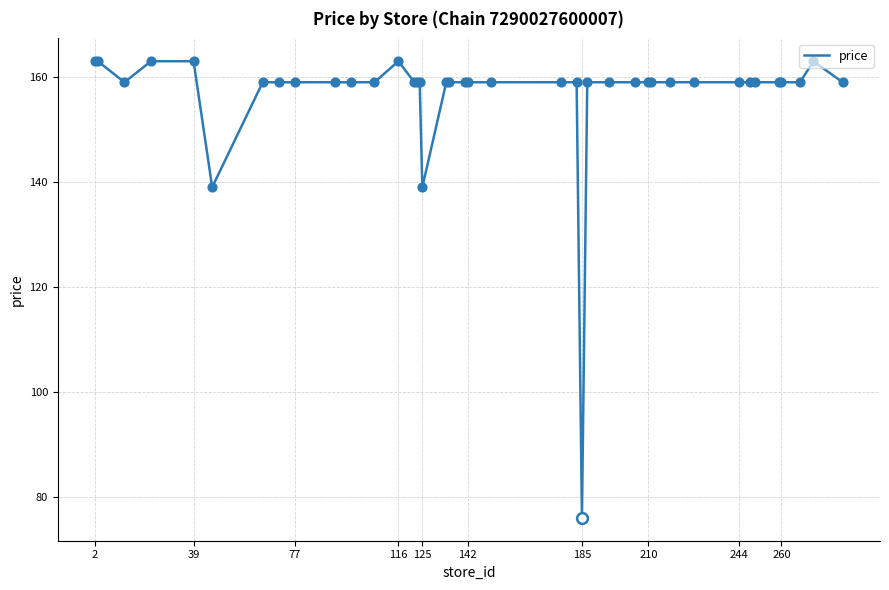

What is the smallest value displayed?

76